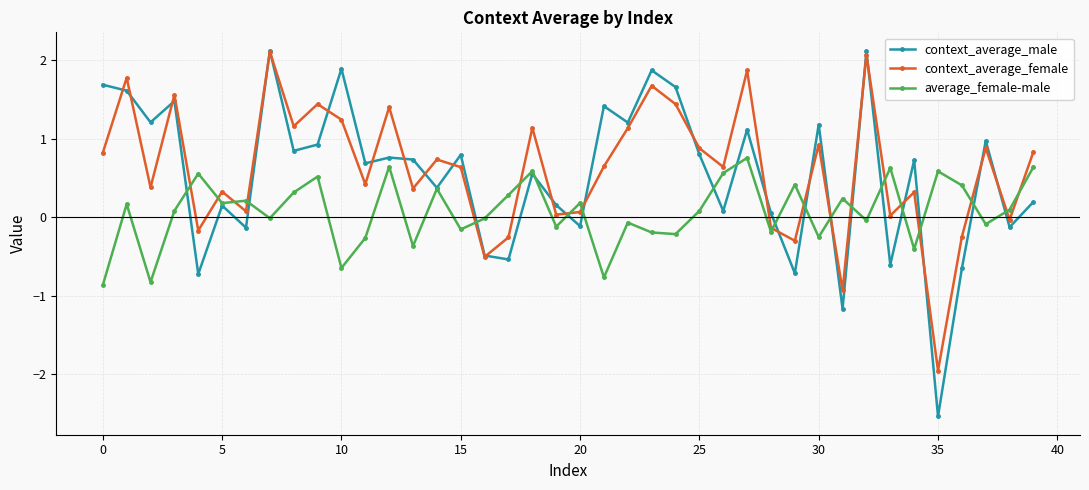

What is the value of the average_female-male point at the 11th from the left?

-0.6